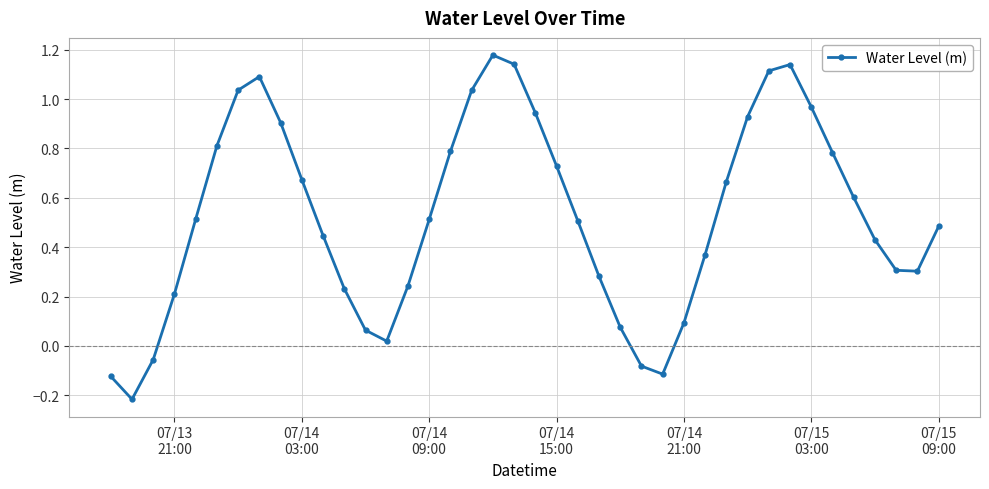

What is the difference between the second highest and second lowest values?

1.3